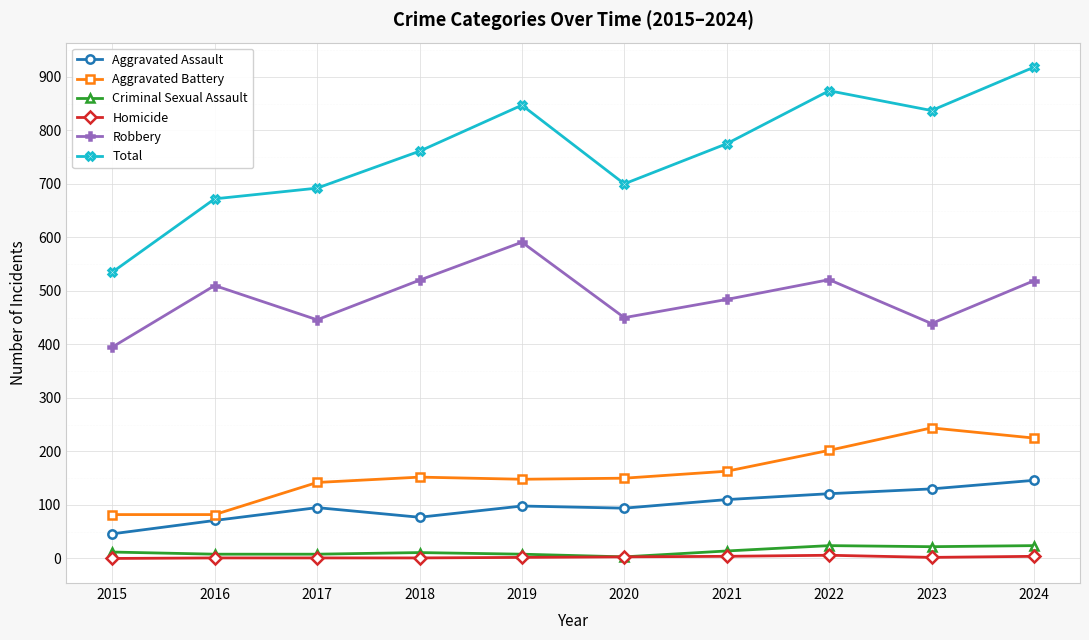

True or false: Aggravated Battery and Robbery intersect in this chart.

False